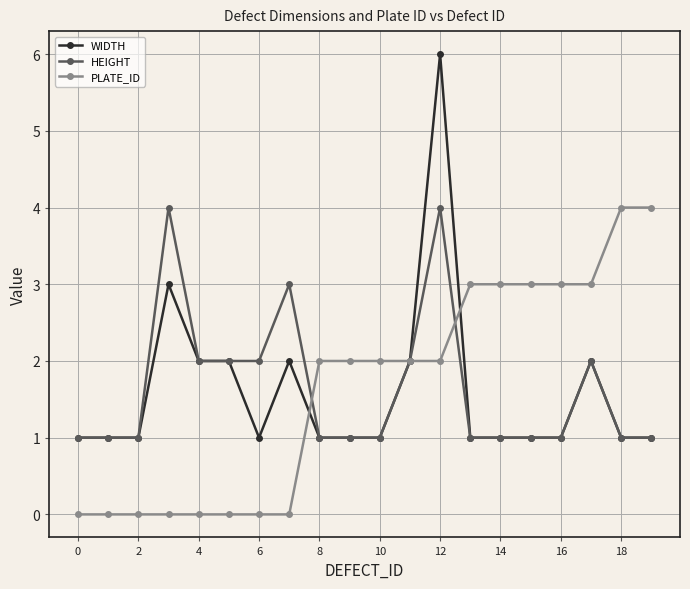

What is the value of the PLATE_ID point at the 18th from the left?

3